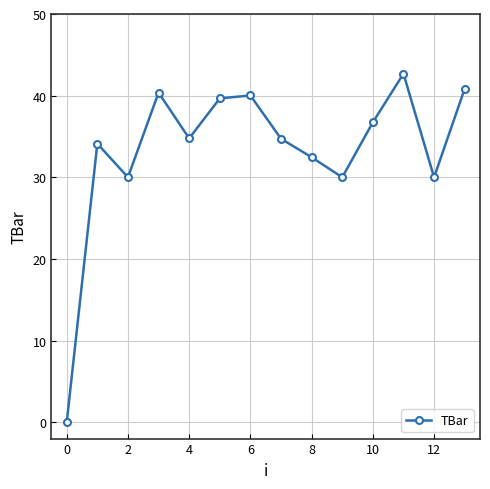

What is the maximum value shown in the chart?

42.7